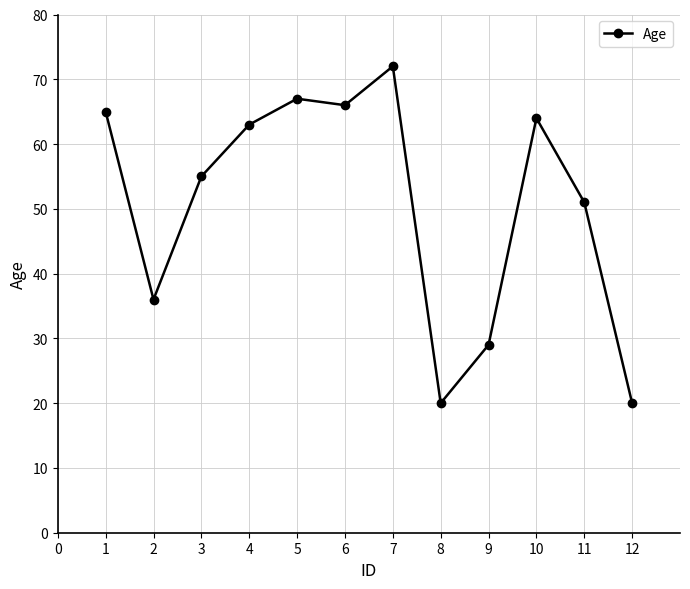

What is the average value?

51